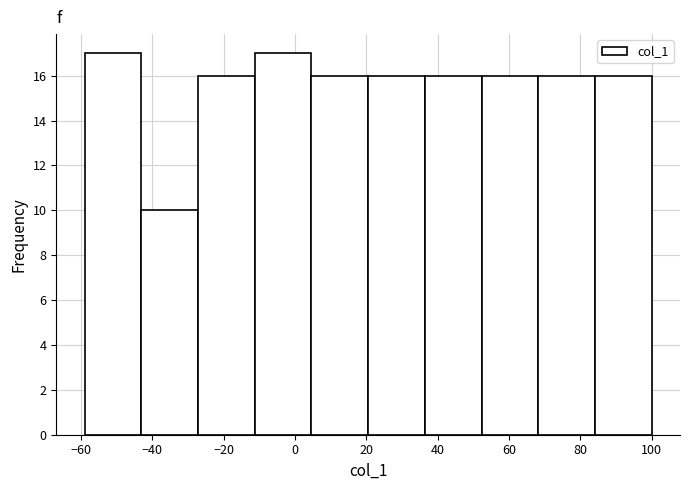

Reading left to right, transcribe this chart: for each bar, give the range it covers on the x-axis and its height. Neither the bar edges nor the heights are printed on the chart, so give them approximately, as read against the axes.

-58 to -44: 17
-44 to -28: 10
-28 to -12: 16
-12 to 4: 17
4 to 20: 16
20 to 36: 16
36 to 52: 16
52 to 68: 16
68 to 84: 16
84 to 100: 16